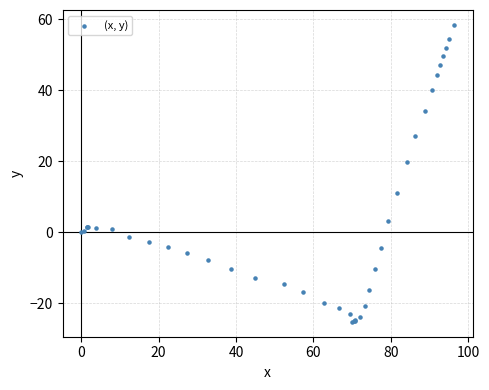

What Y value in the scatter plot is closest to 16?

19.8